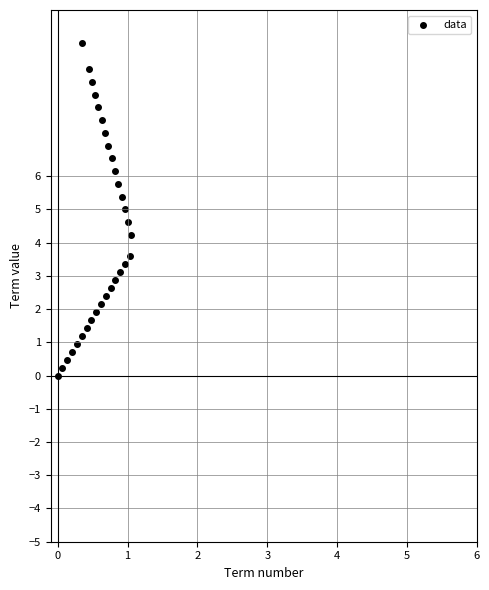

What Y value in the scatter plot is closest to 4?

4.2